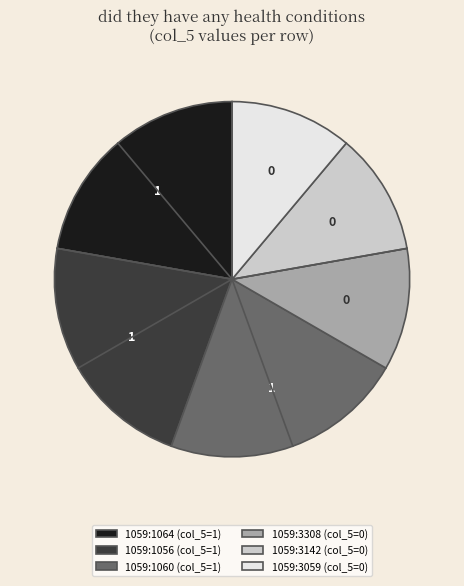

Is the sum of 1059:1060 and 1059:3308 greater than half?

No